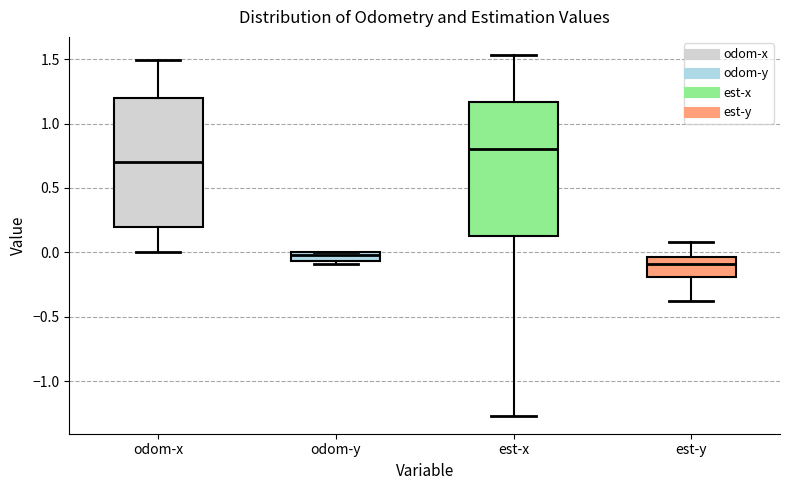

Where does the lower whisker of the box for est-y end on the y-axis? The values are not printed on the chart, so give them approximately, as read against the axis.

-0.40